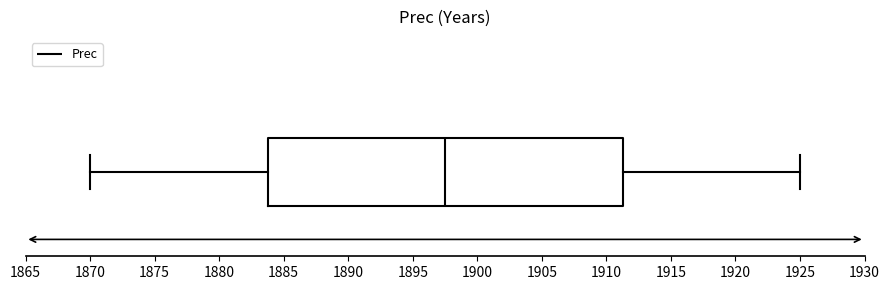

Where is the right edge of the box on the x-axis? The values are not printed on the chart, so give them approximately, as read against the axis.

1911.5